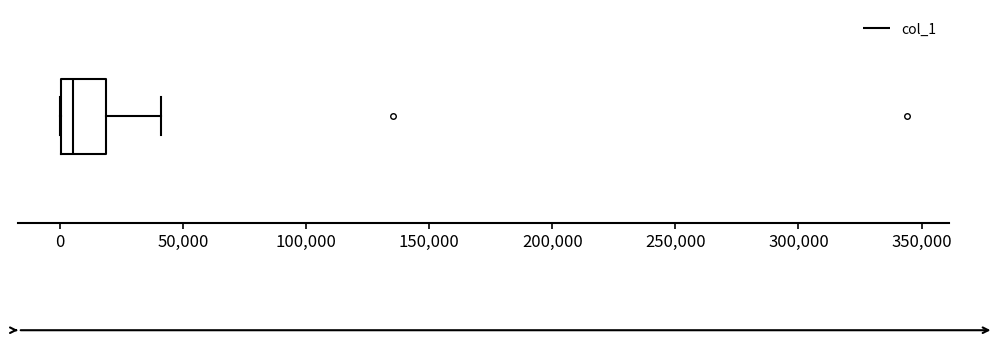

Read this box plot against the x-axis: the position of the median line, the range covered by the box, and the ends of both whiskers. The values are not printed on the chart, so give them approximately, as read against the axis.

median 5000, box 0 to 20000, whiskers 0 to 40000